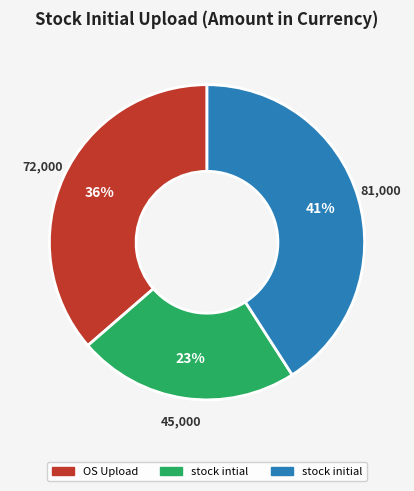

Is it true that stock intial is 12% of the pie?

False